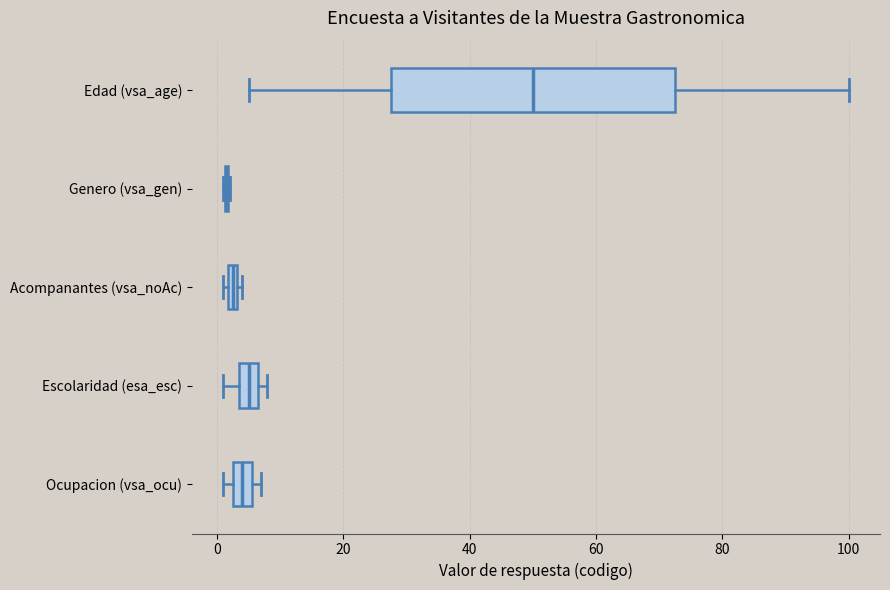

Where is the right edge of the box for Acompanantes (vsa_noAc) on the x-axis? The values are not printed on the chart, so give them approximately, as read against the axis.

4